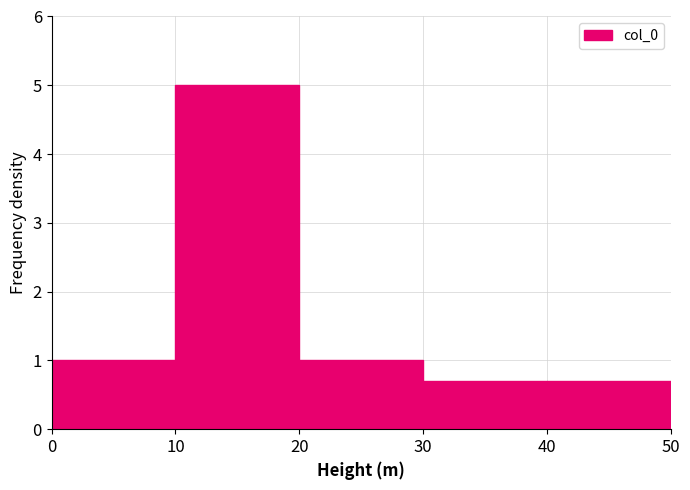

Reading left to right, transcribe this chart: for each bar, give the range it covers on the x-axis and its height. The values are not printed on the chart, so give them approximately, as read against the axis.

0 to 10: 1.0
10 to 20: 5.0
20 to 30: 1.0
30 to 40: 0.7
40 to 50: 0.7